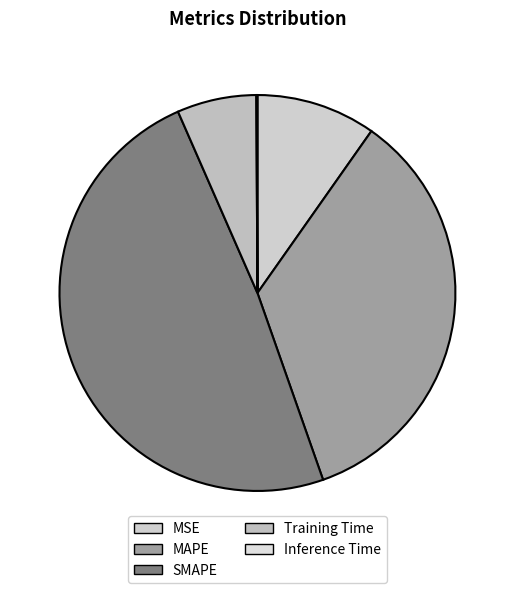

The MAPE slice represents 24% of the pie. True or false?

False